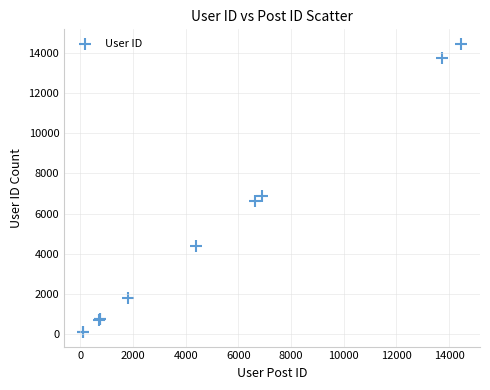

What Y value in the scatter plot is closest to 7280?

6899